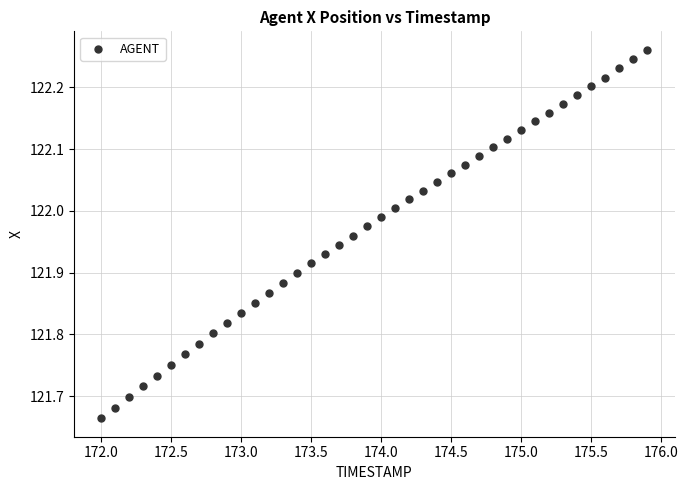

What is the range of X values (max minus min)?

3.9